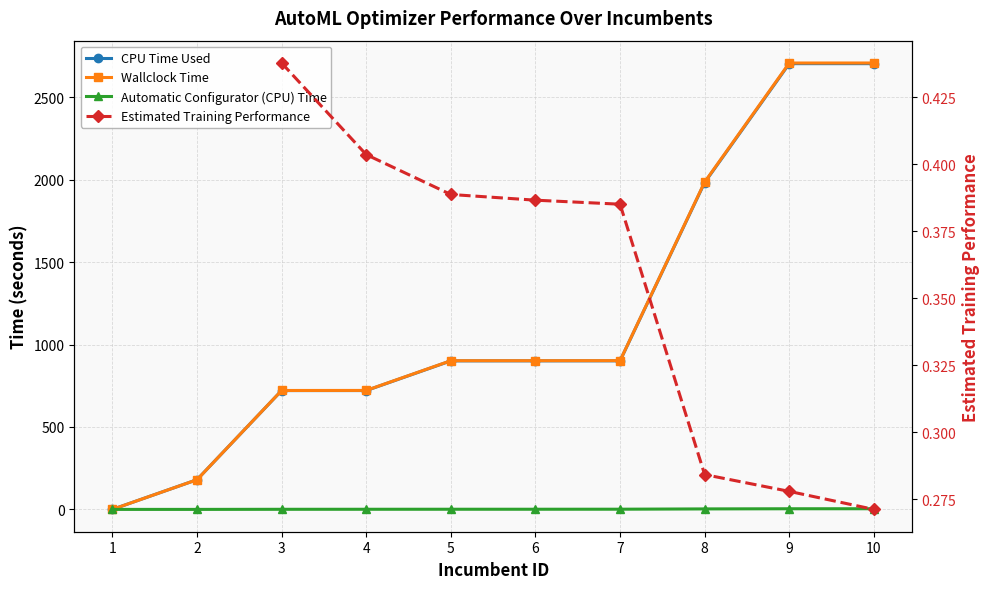

What is the difference between the maximum and second lowest values in the Wallclock Time series?

2527.1